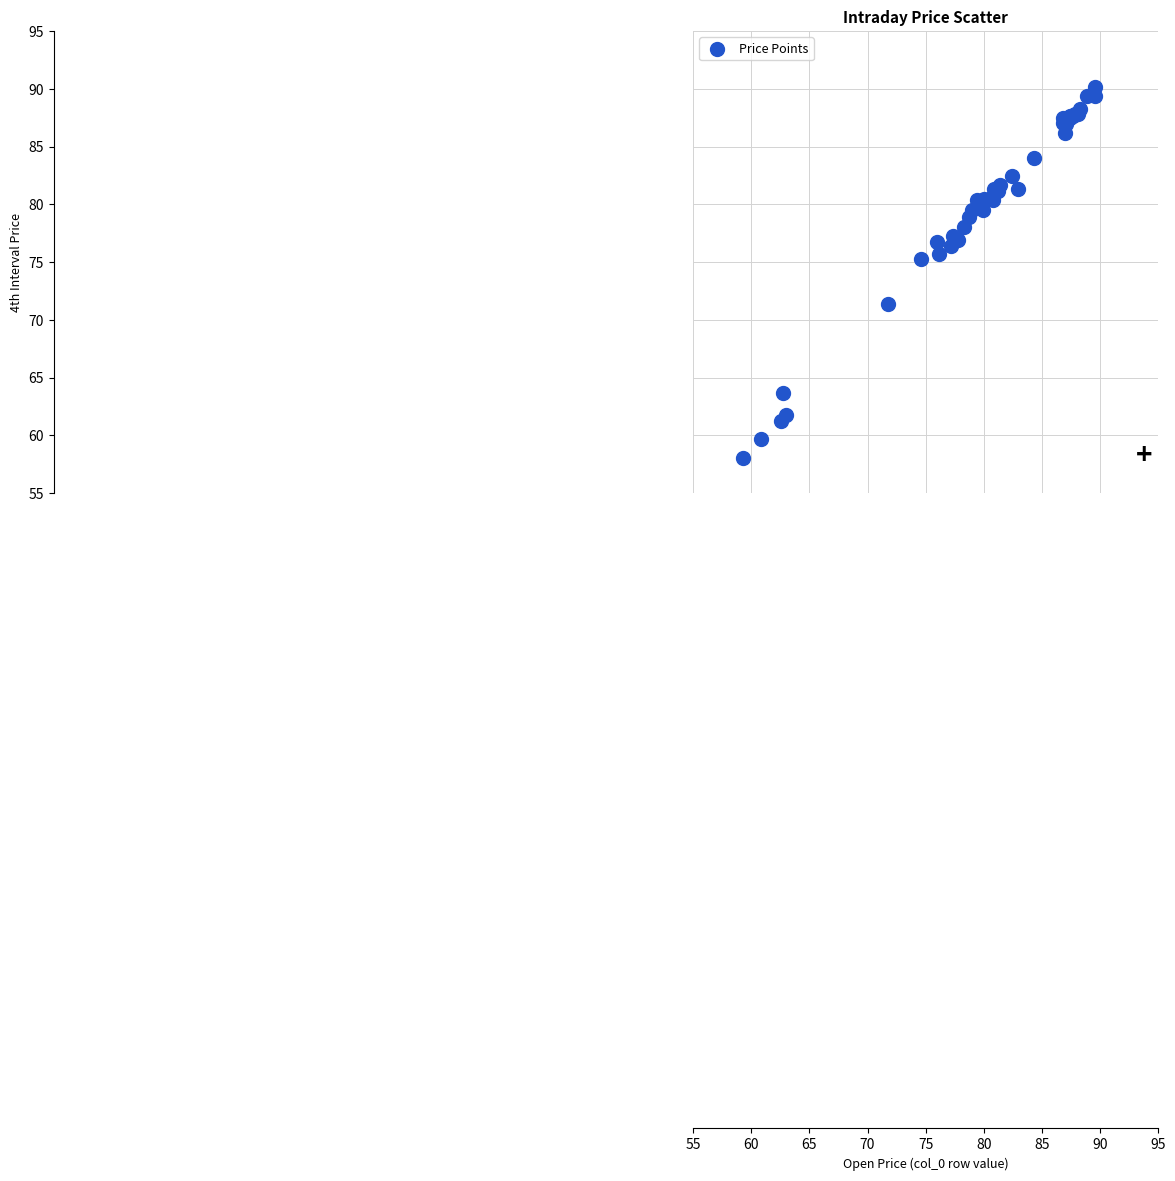

What Y value in the scatter plot is closest to 74?

75.3